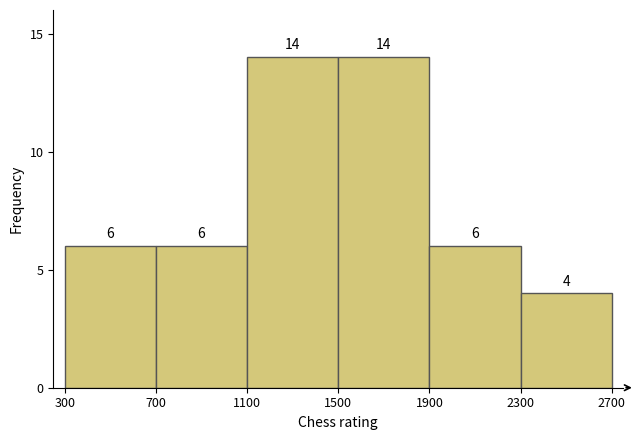

Reading left to right, list every bar in this chart as the range it spans on the x-axis followed by its height.

300 to 700: 6
700 to 1100: 6
1100 to 1500: 14
1500 to 1900: 14
1900 to 2300: 6
2300 to 2700: 4